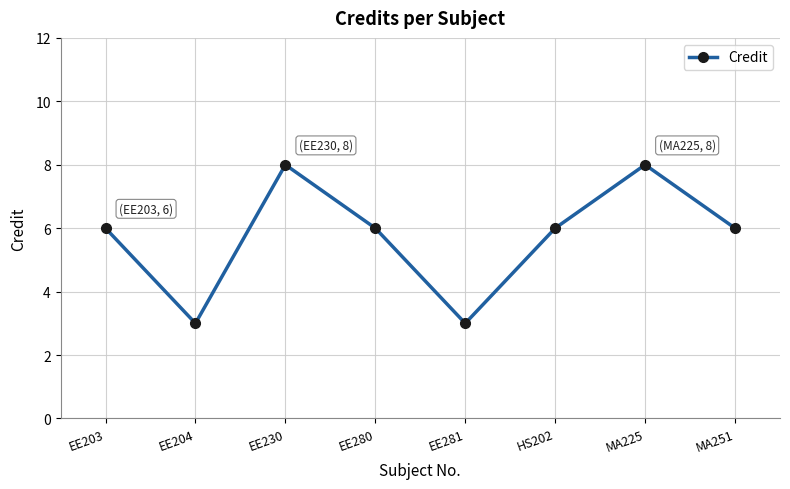

What is the minimum value shown in the chart?

3